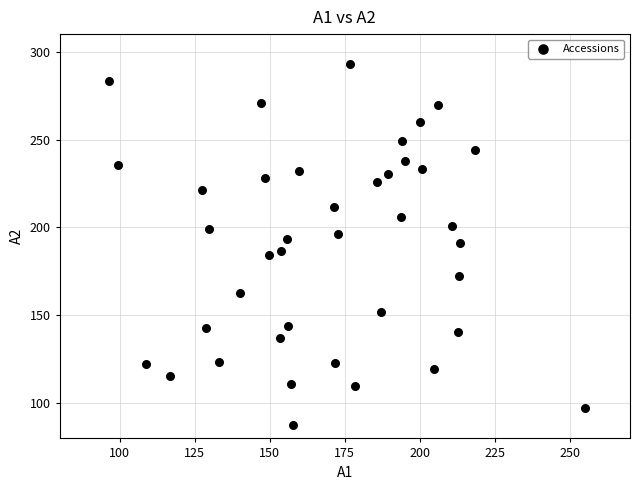

What is the range of X values (max minus min)?

158.6